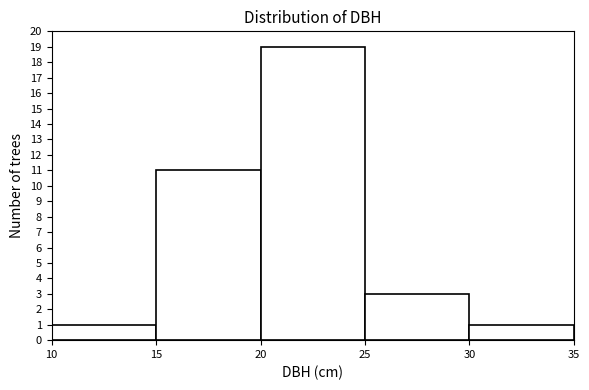

How tall is the bar that spans 10 to 15 on the x-axis? The values are not printed on the chart, so give them approximately, as read against the axis.

1